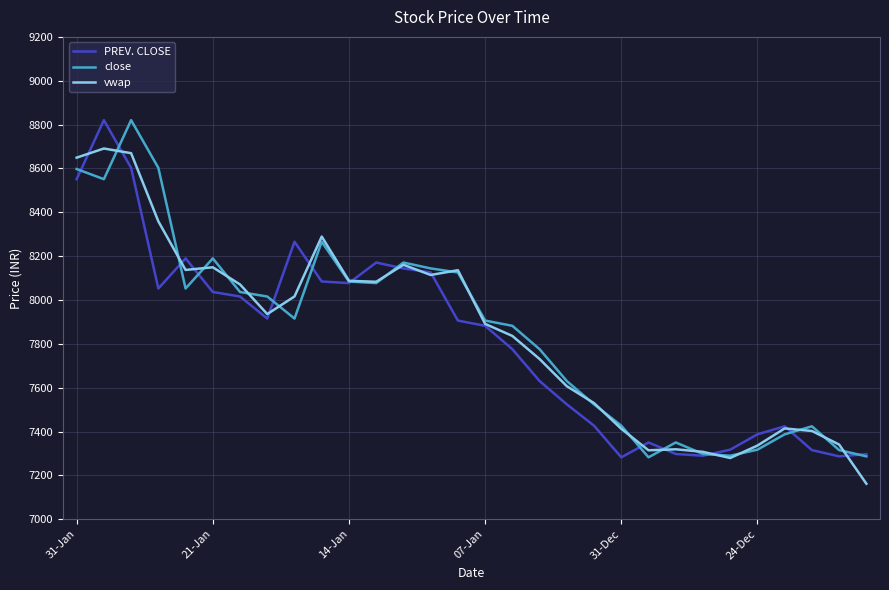

What is the maximum value shown in the chart?

8820.2